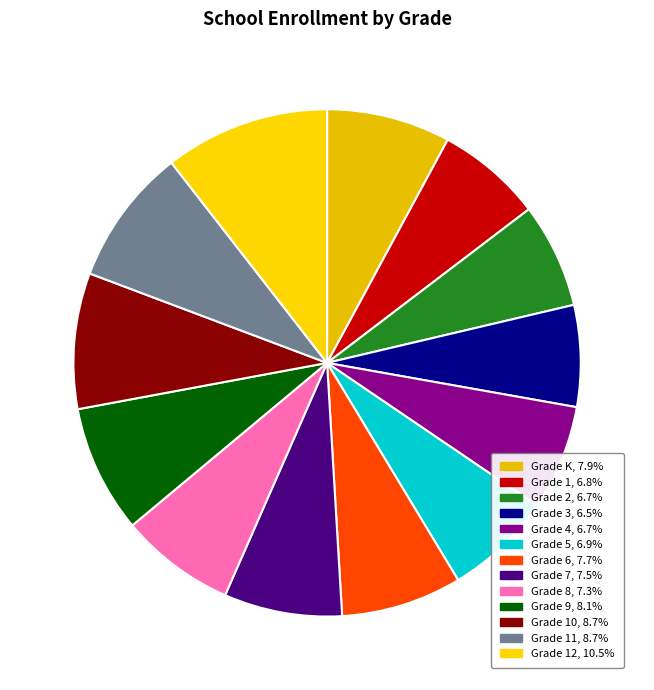

Count the number of slices in the pie.

13